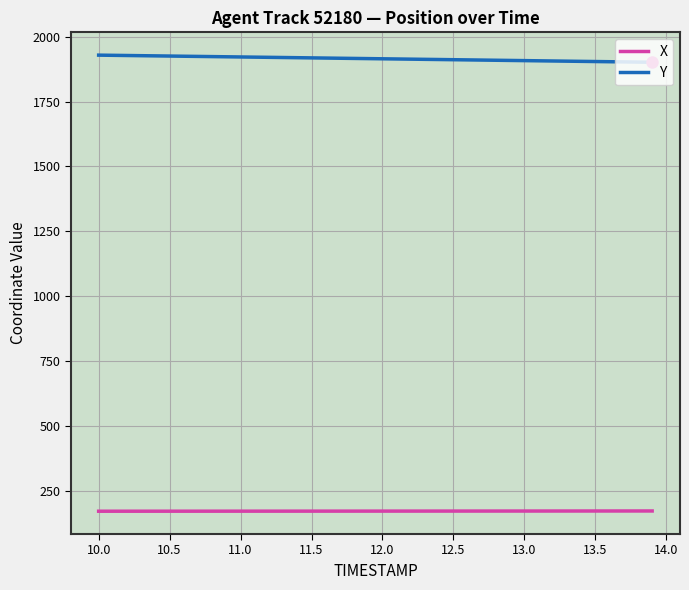

Which series has the widest spread of values?

Y